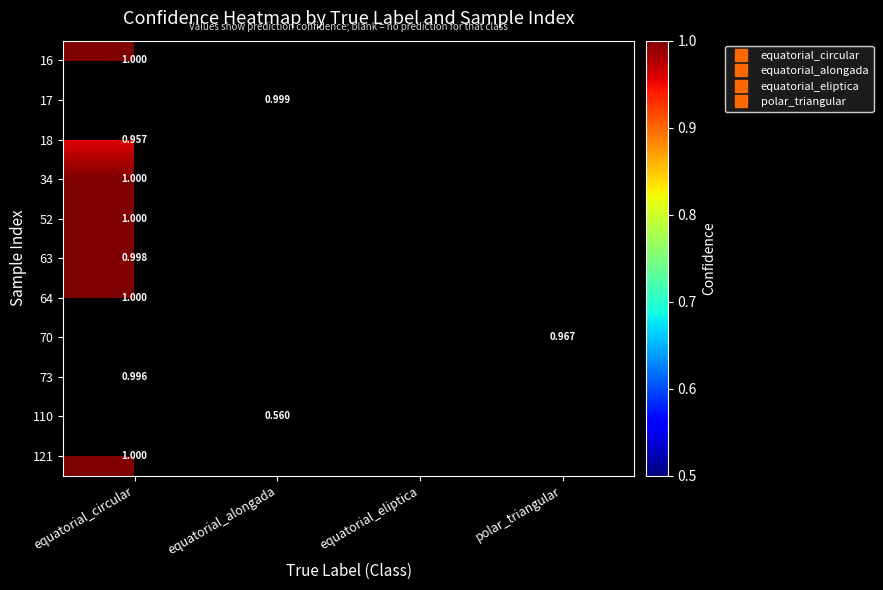

The 73 series shows -0.6 at equatorial_alongada. True or false?

False